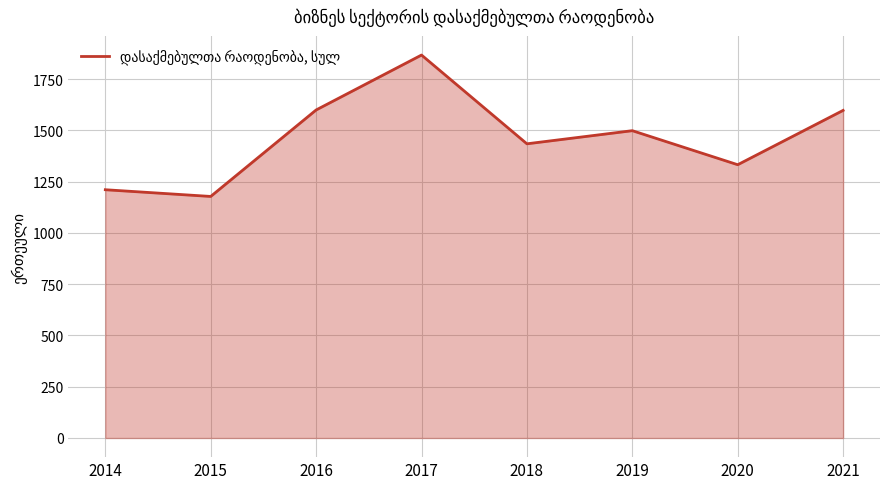

True or false: there are more than 1 points higher than both neighbors.

True